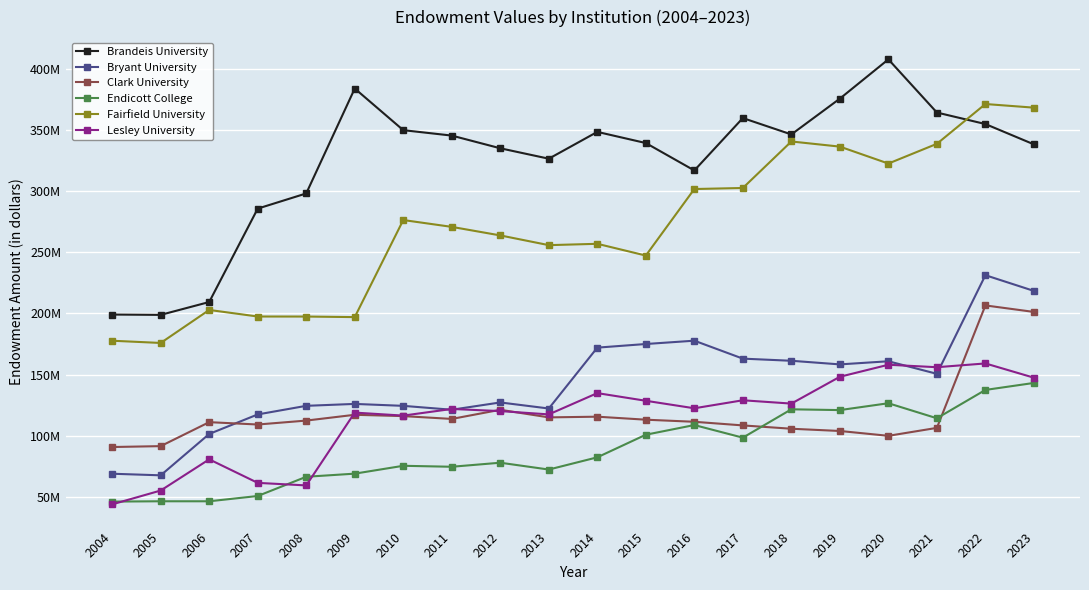

Is this an area chart (filled region under the line)?

No